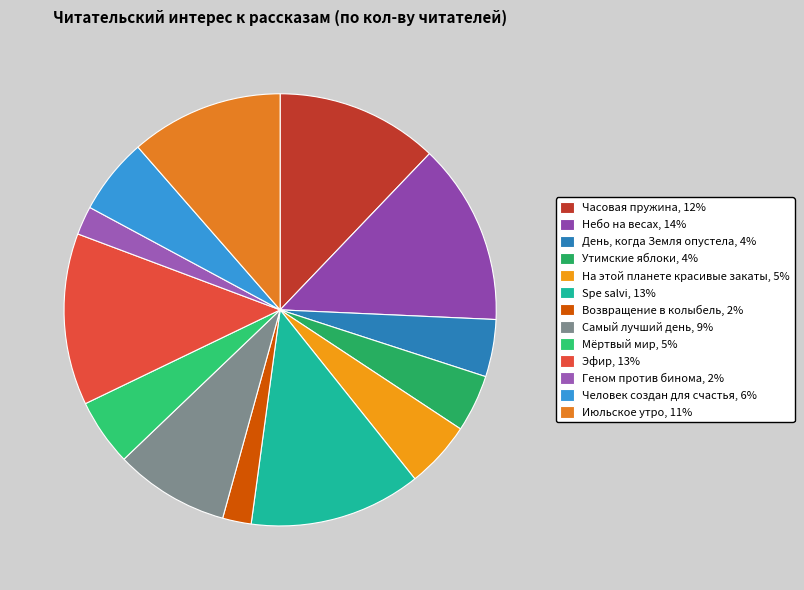

Count the number of slices in the pie.

13